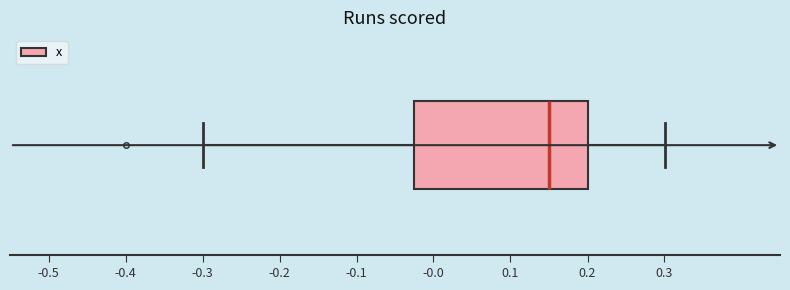

Where does the right whisker of the box end on the x-axis? The values are not printed on the chart, so give them approximately, as read against the axis.

0.30